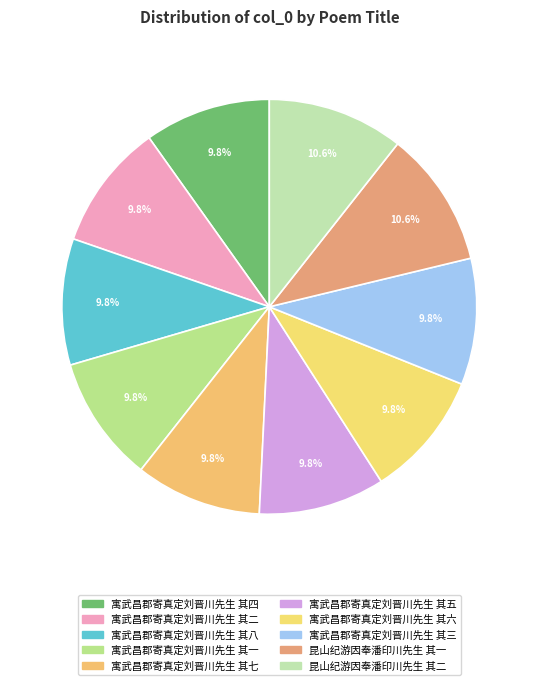

Which slice is the smallest?

寓武昌郡寄真定刘晋川先生 其一